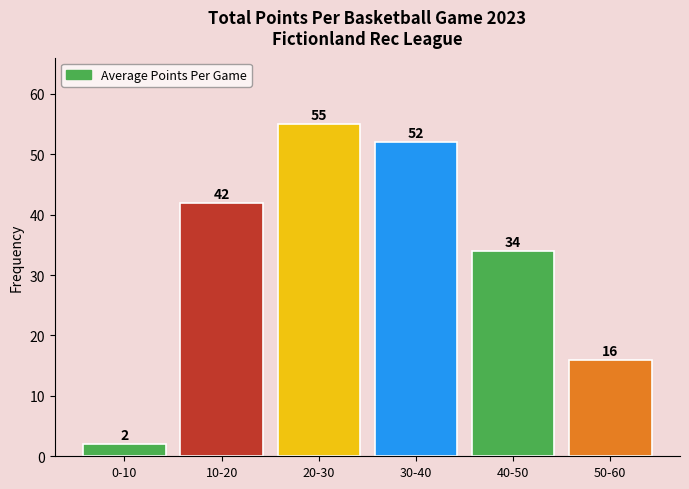

Reading left to right, extract all data points from this chart.

2	42	55	52	34	16